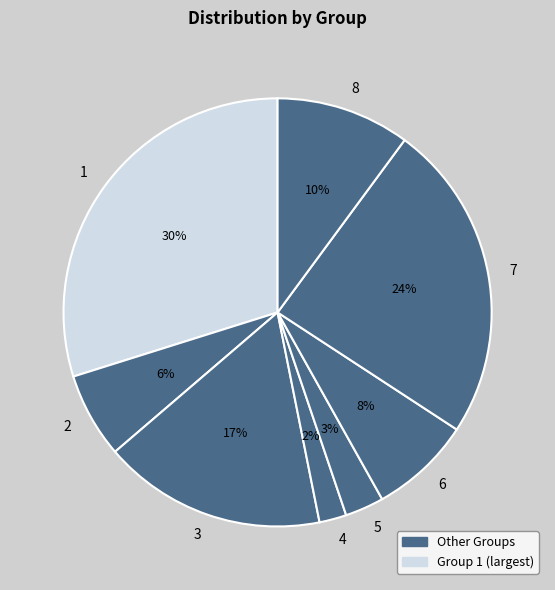

Is there a majority slice in this chart?

No